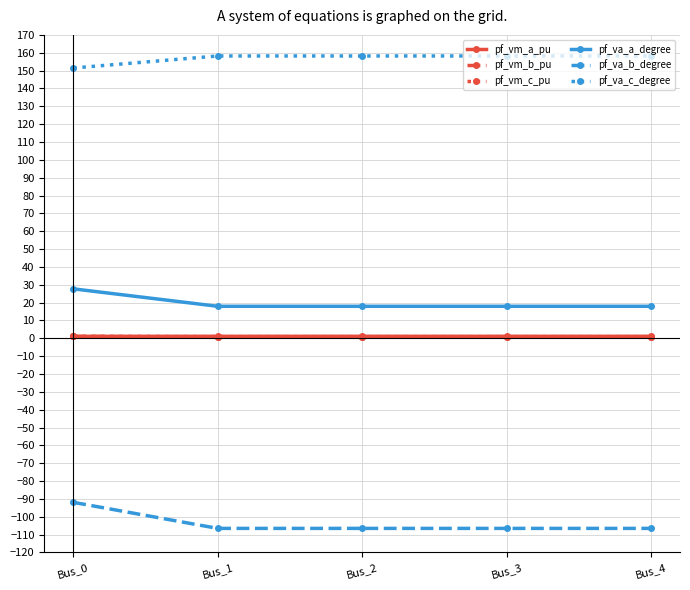

Read the pf_va_b_degree value at Bus_3.

-106.5